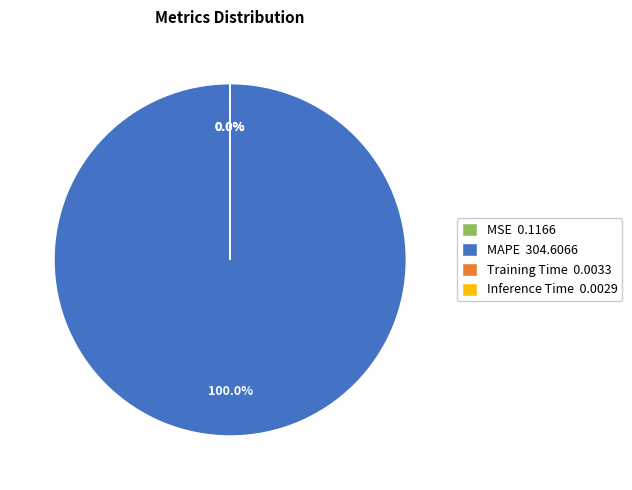

Is MAPE the majority of the pie?

Yes